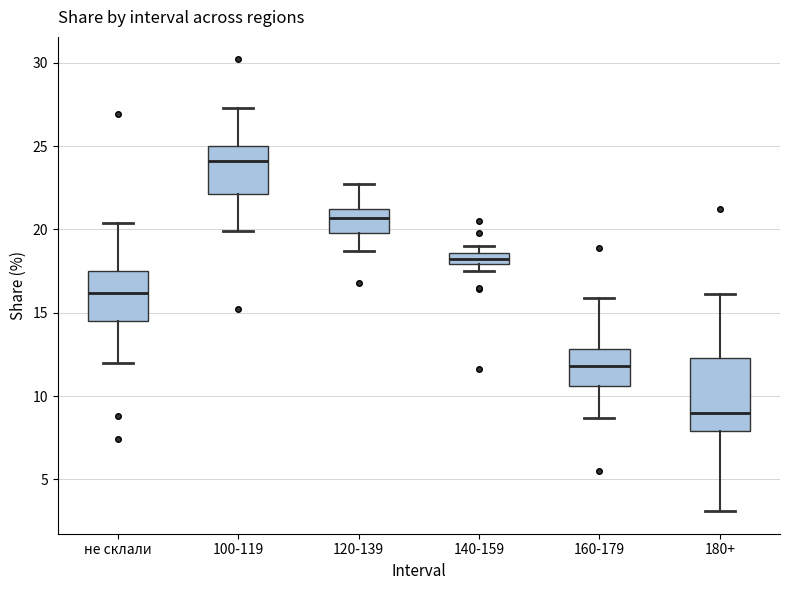

Where does the upper whisker of the box for 100-119 end on the y-axis? The values are not printed on the chart, so give them approximately, as read against the axis.

27.5